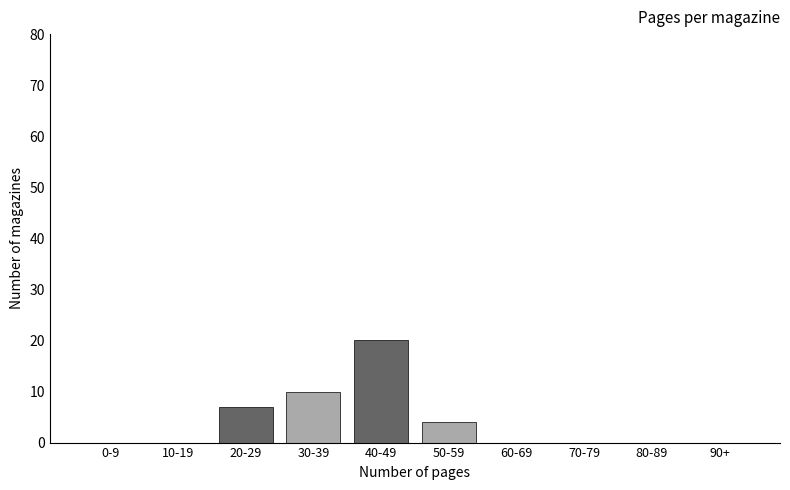

Reading left to right, what are all the values shown in this chart?

0-9=0	10-19=0	20-29=7	30-39=10	40-49=20	50-59=4	60-69=0	70-79=0	80-89=0	90+=0